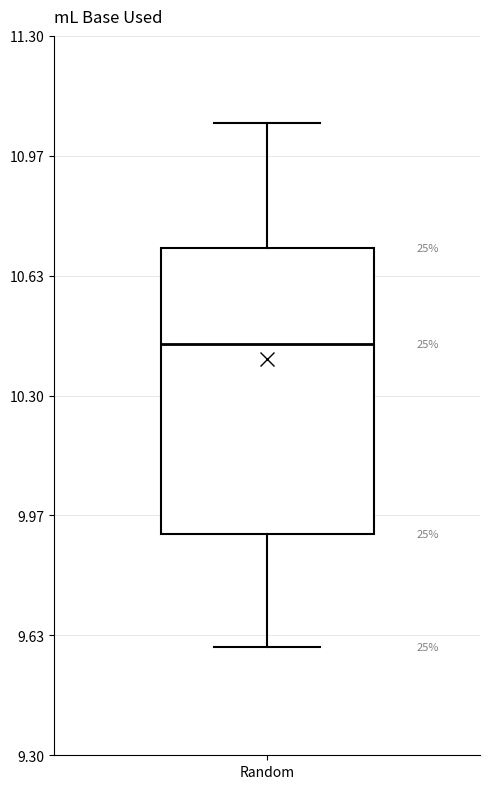

Where does the lower whisker of the box for Random end on the y-axis? The values are not printed on the chart, so give them approximately, as read against the axis.

9.60